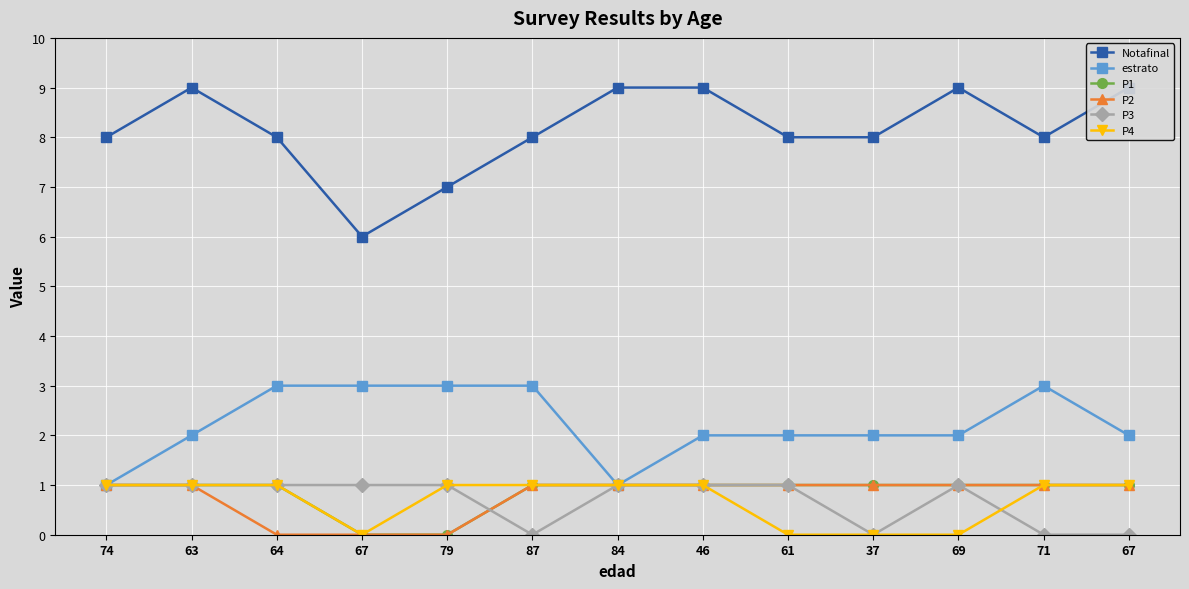

The P1 series shows -1 at 67. True or false?

False